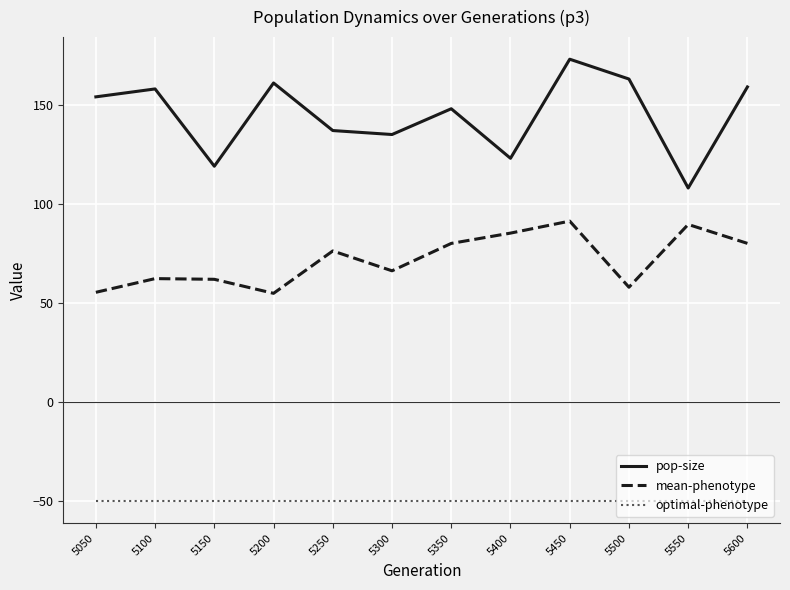

Which series has the widest spread of values?

pop-size